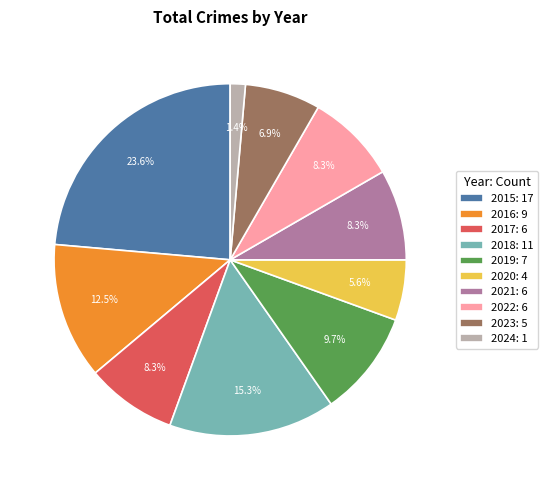

What portion of the pie excludes 2015?

76.4%